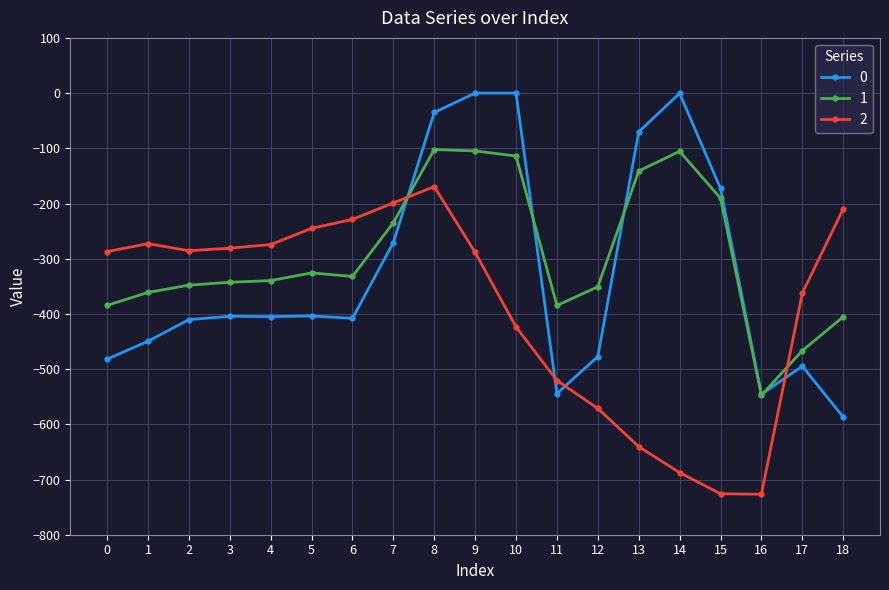

Is the value of 1 at 13 greater than the value of 0 at 10?

No